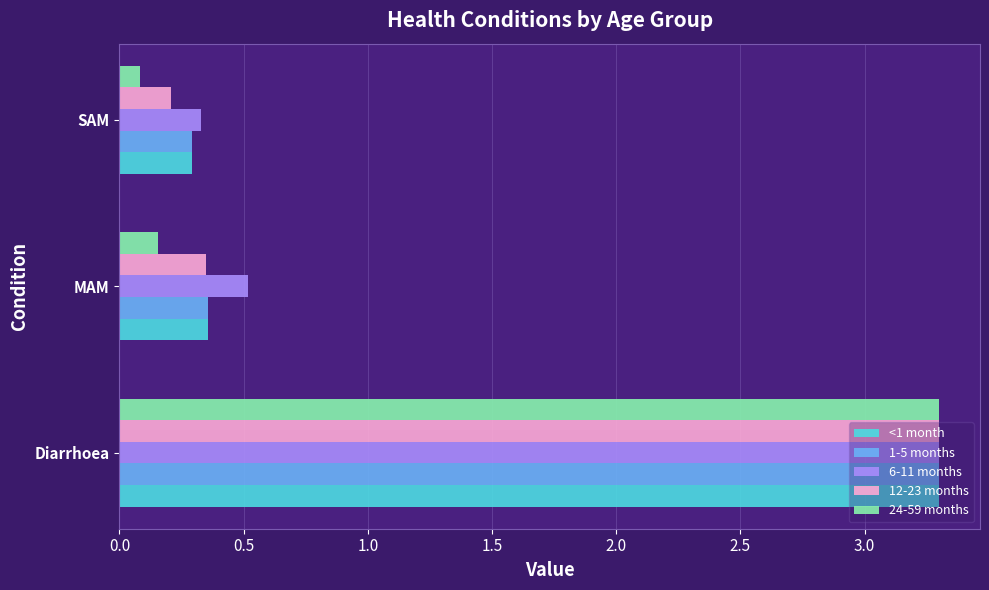

At which category is the sum across all series the highest?

Diarrhoea